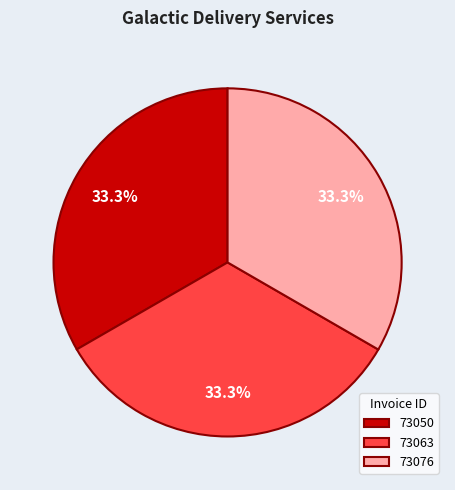

Approximately how many times larger is the value at 73050 compared to 73076?

1.0